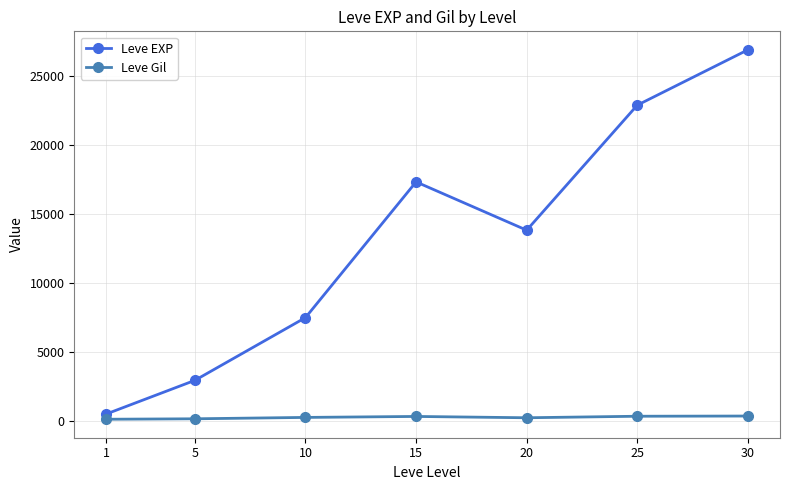

What is the sum of the Leve Gil values at 20 and 25?

552